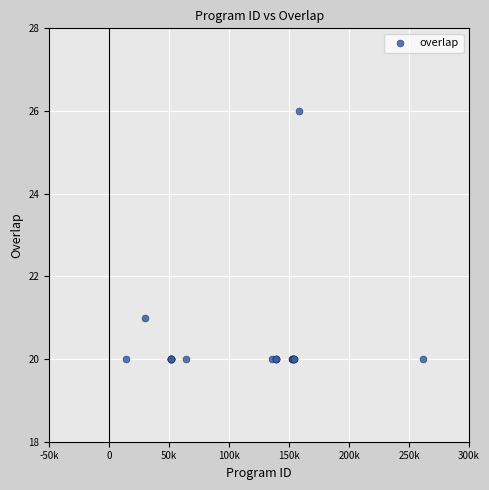

What Y value in the scatter plot is closest to 23?

21